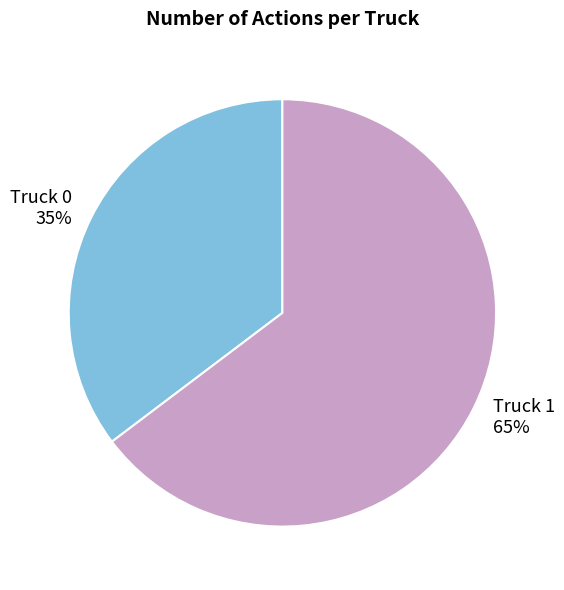

Which category has the smallest portion of the pie?

Truck 0